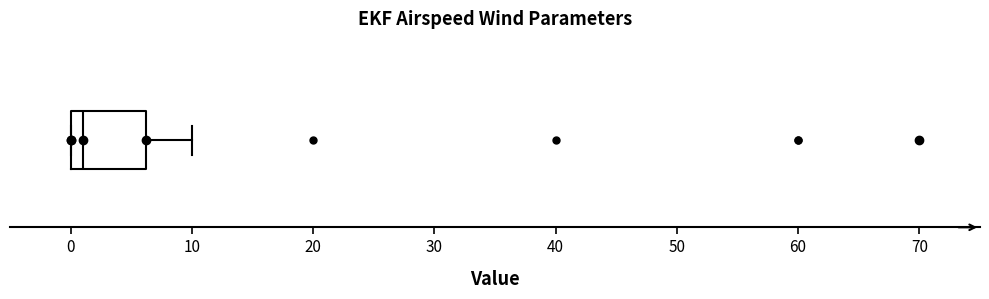

Where does the median line of the box sit on the x-axis? The values are not printed on the chart, so give them approximately, as read against the axis.

1